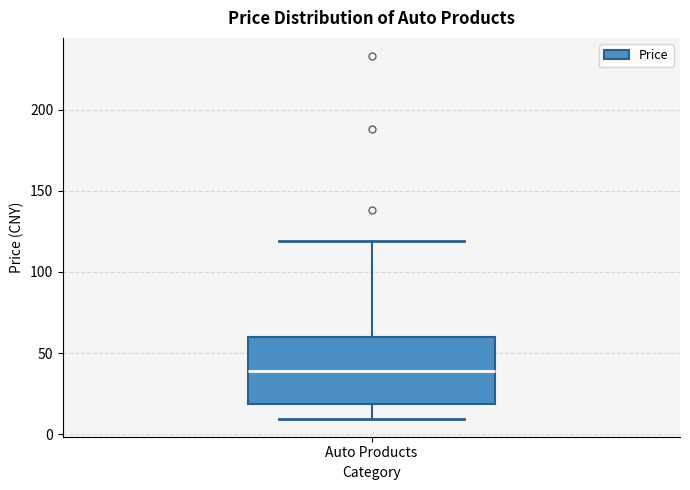

Read this box plot against the y-axis: the position of the median line, the range covered by the box, and the ends of both whiskers. The values are not printed on the chart, so give them approximately, as read against the axis.

median 40, box 20 to 60, whiskers 10 to 120